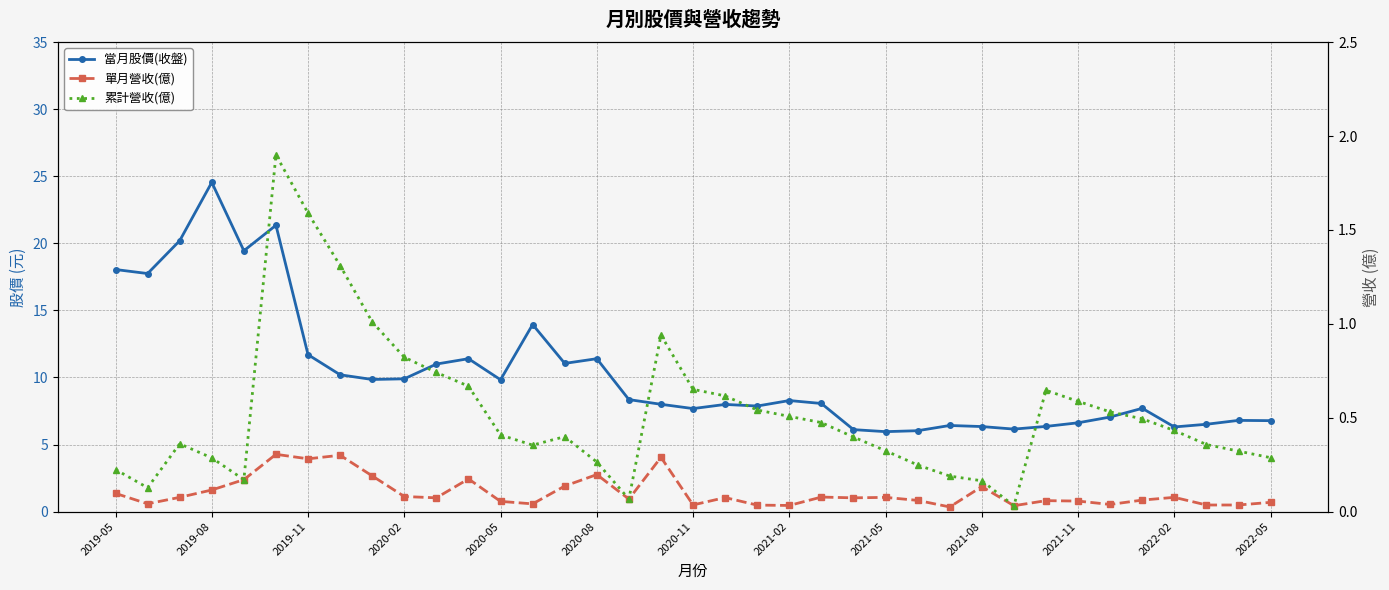

Is it true that 當月股價(收盤) equals 8.0 at 19?

True